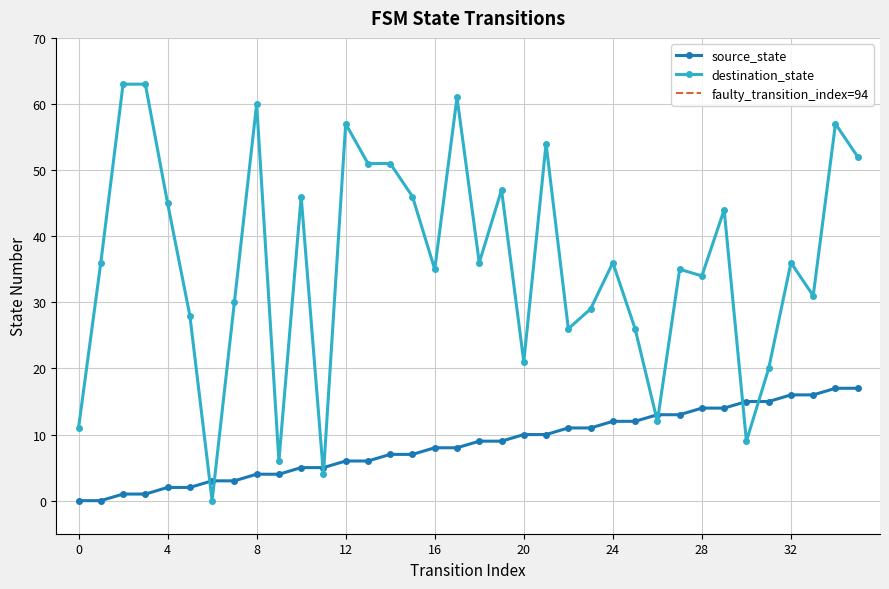

The value of source_state at 31 is 23. True or false?

False